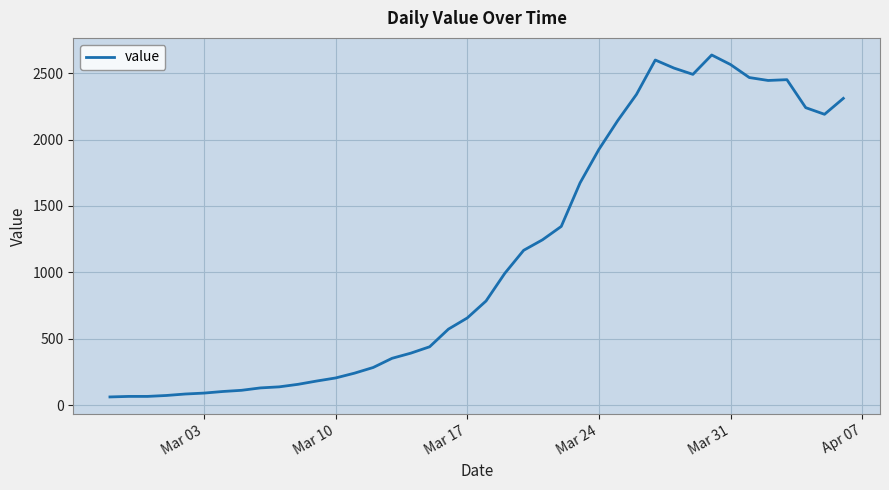

What is the greatest value displayed?

2638